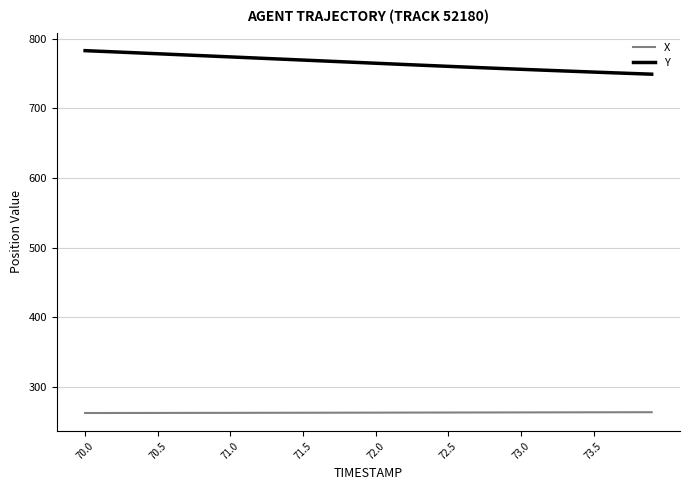

Which series has the largest range (max minus min)?

Y